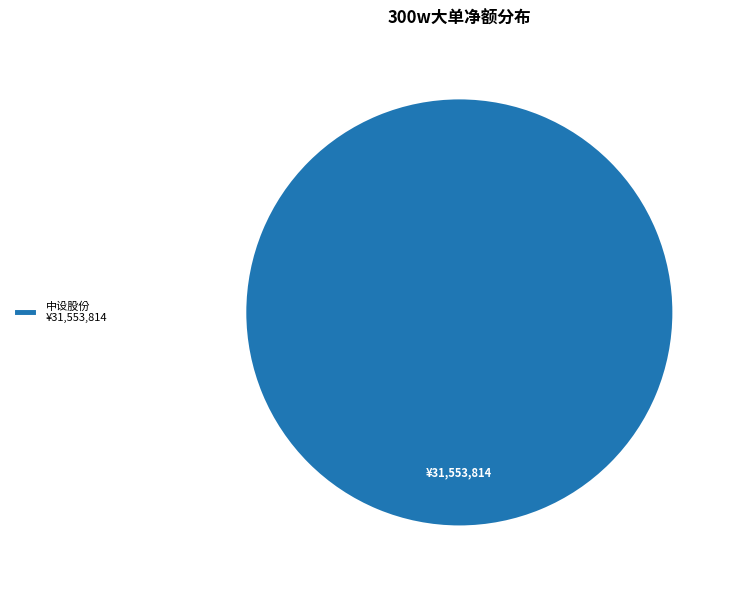

Is it true that 中设股份 ¥31,553,814 is 100% of the pie?

True